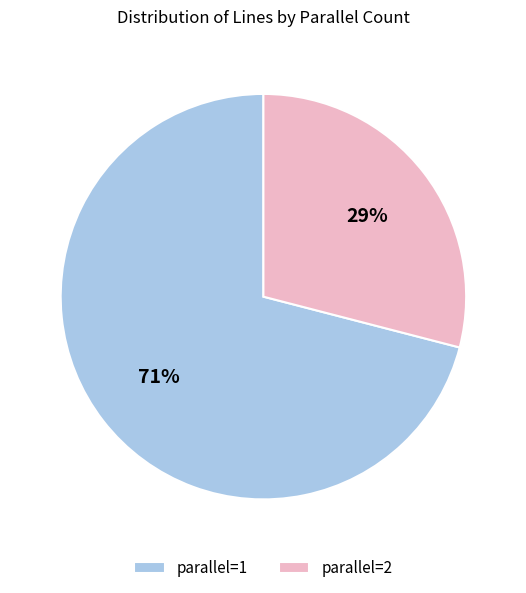

Combined, do parallel=1 and parallel=2 account for over 50%?

Yes